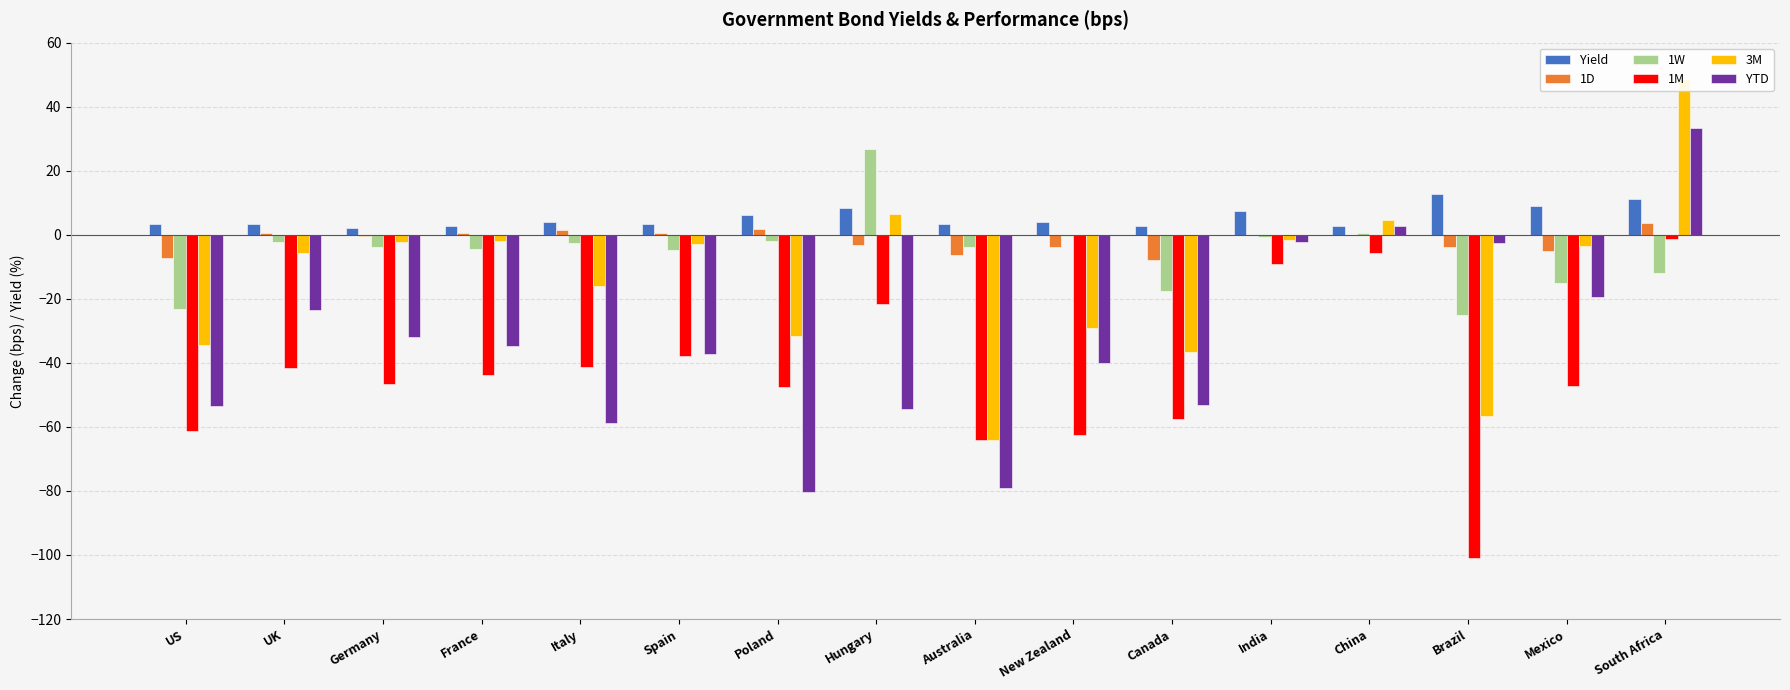

Are the bars grouped side by side (vs. stacked)?

Yes